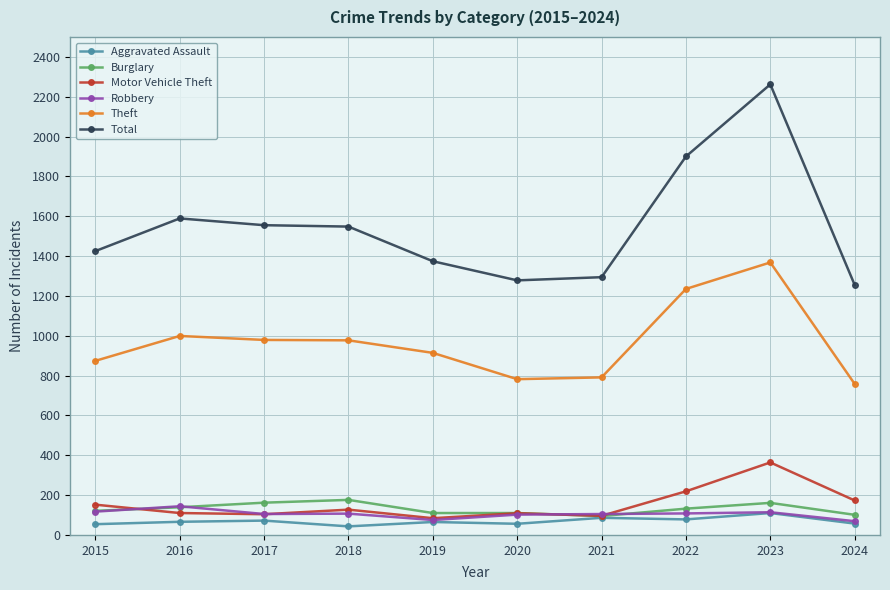

What is the value of the Aggravated Assault point at the 8th from the left?

78